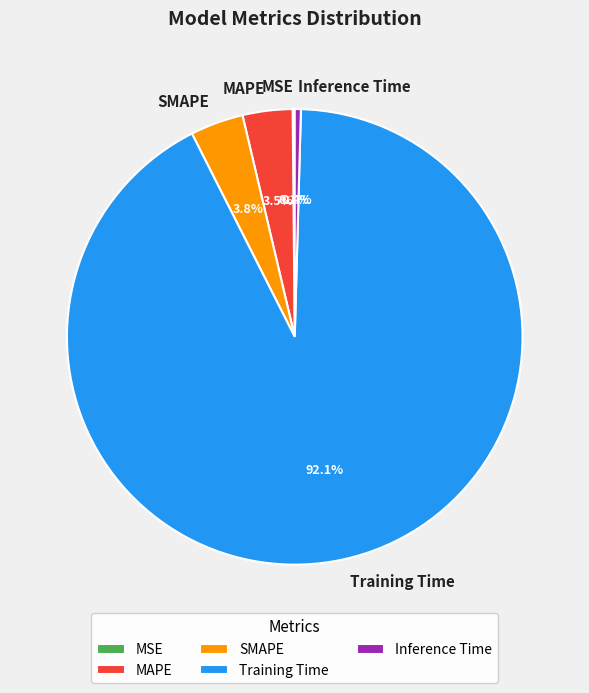

Which category has the biggest portion of the pie?

Training Time